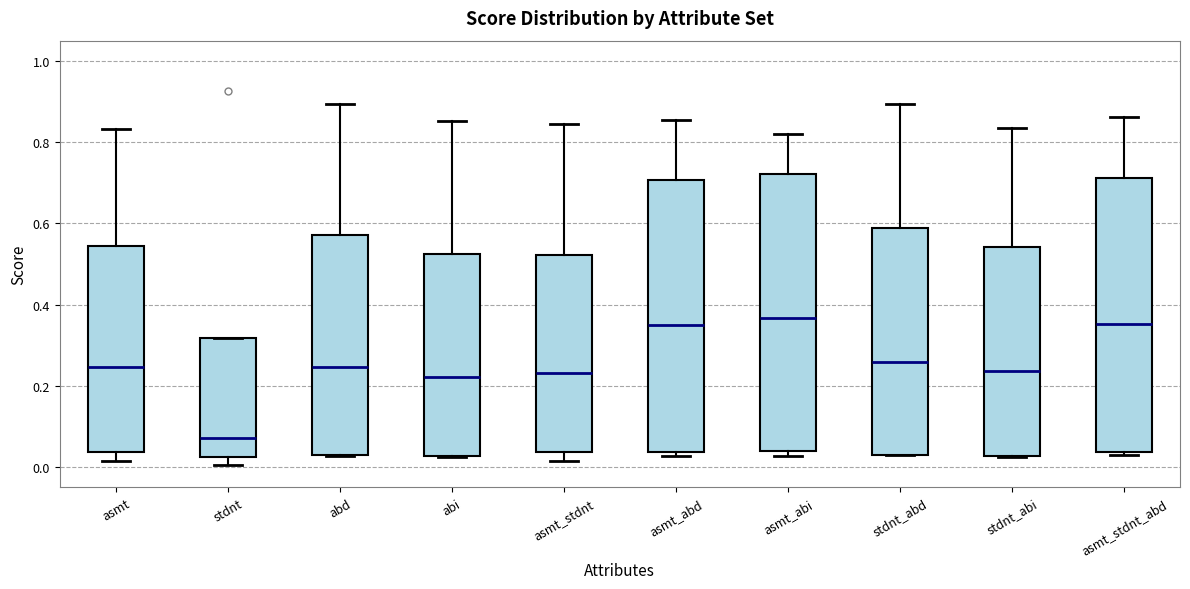

Reading left to right, read every box against the y-axis: the position of its median line, the range the box covers, and the ends of its whiskers. The values are not printed on the chart, so give them approximately, as read against the axis.

asmt: median 0.24, box 0.04 to 0.54, whiskers 0.02 to 0.84
stdnt: median 0.08, box 0.02 to 0.32, whiskers 0.00 to 0.32
abd: median 0.24, box 0.02 to 0.58, whiskers 0.02 to 0.90
abi: median 0.22, box 0.02 to 0.52, whiskers 0.02 to 0.86
asmt_stdnt: median 0.24, box 0.04 to 0.52, whiskers 0.02 to 0.84
asmt_abd: median 0.34, box 0.04 to 0.70, whiskers 0.02 to 0.86
asmt_abi: median 0.36, box 0.04 to 0.72, whiskers 0.02 to 0.82
stdnt_abd: median 0.26, box 0.02 to 0.58, whiskers 0.02 to 0.90
stdnt_abi: median 0.24, box 0.02 to 0.54, whiskers 0.02 to 0.84
asmt_stdnt_abd: median 0.36, box 0.04 to 0.72, whiskers 0.02 to 0.86